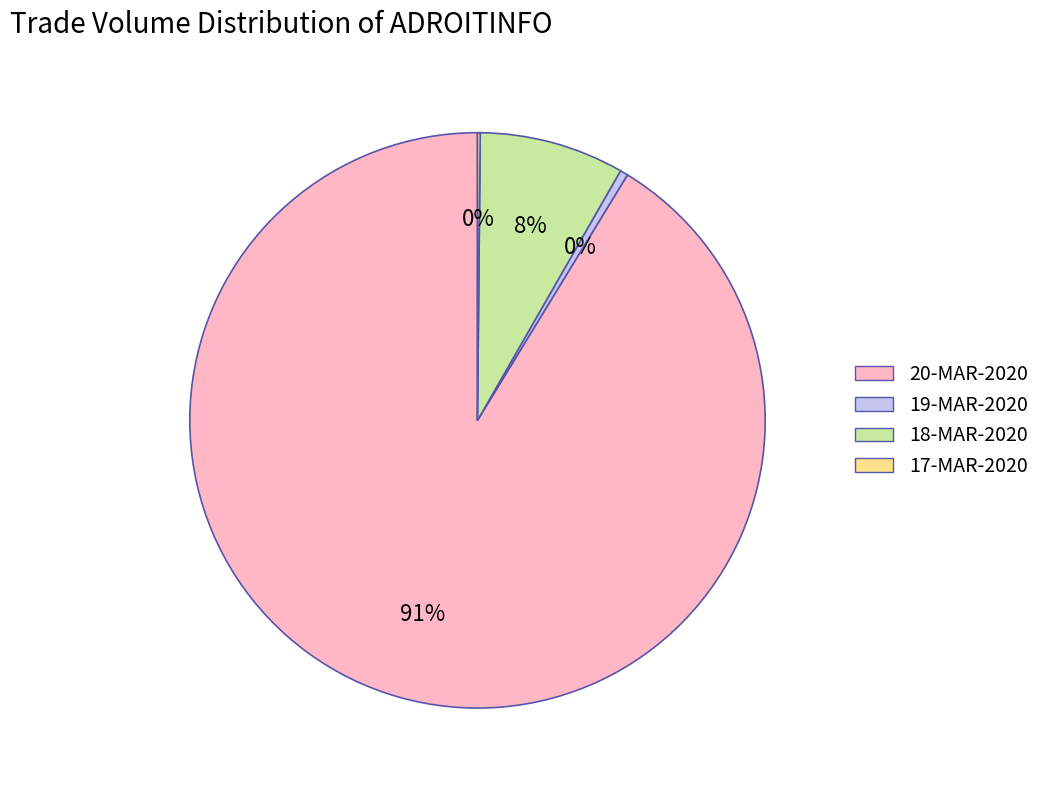

What is the majority slice?

20-MAR-2020